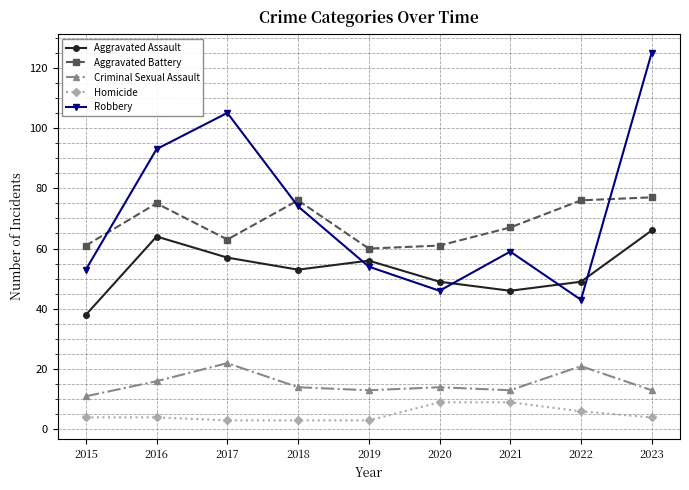

How many lines are shown in the chart?

5